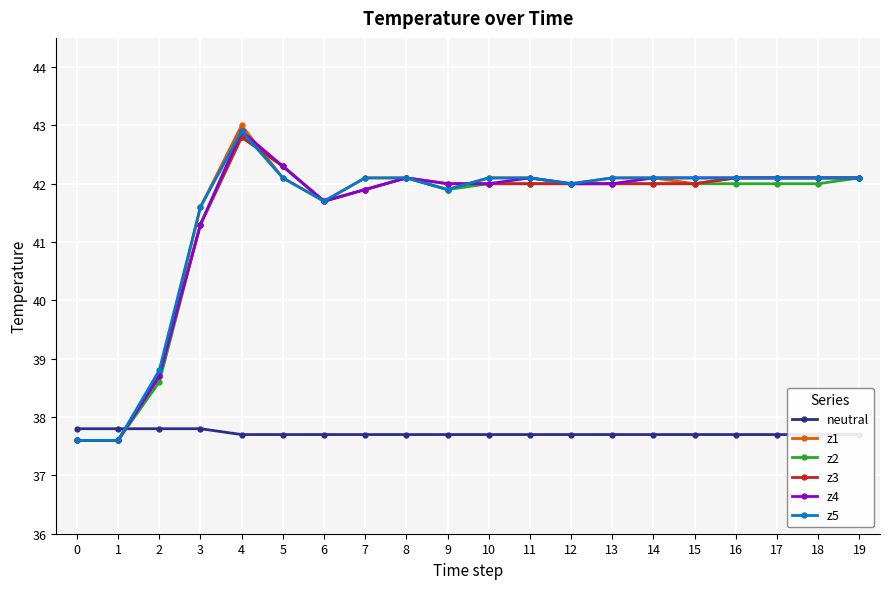

Where is the first local maximum for z2?

4